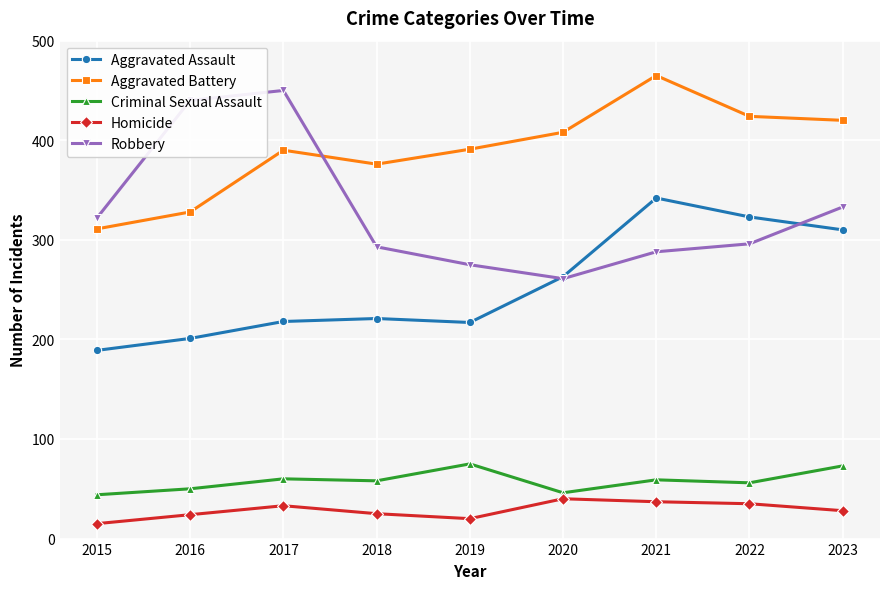

At which category does Homicide reach its first local valley?

2019